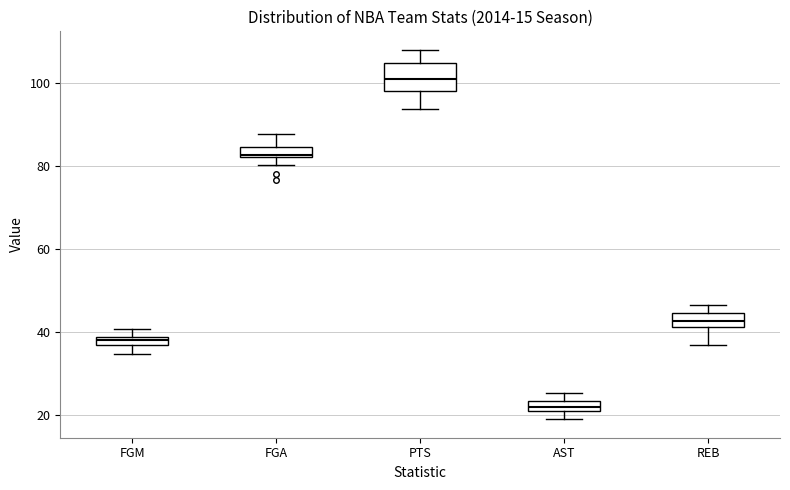

Which box has the highest median line?

PTS